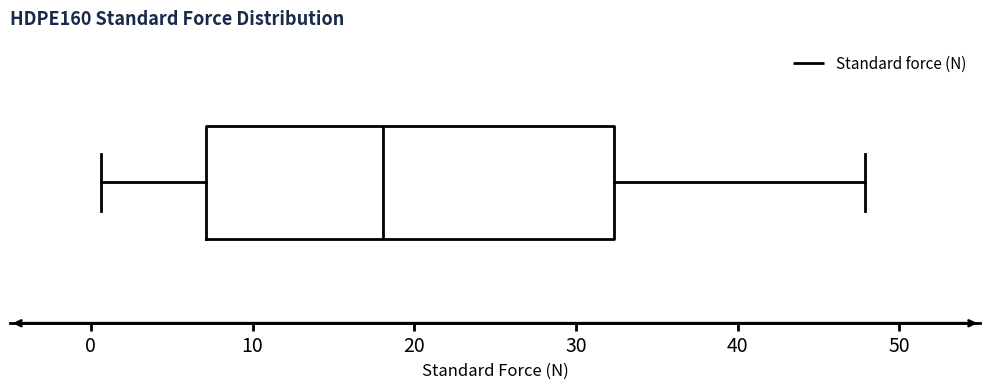

Where does the median line of the box sit on the x-axis? The values are not printed on the chart, so give them approximately, as read against the axis.

18